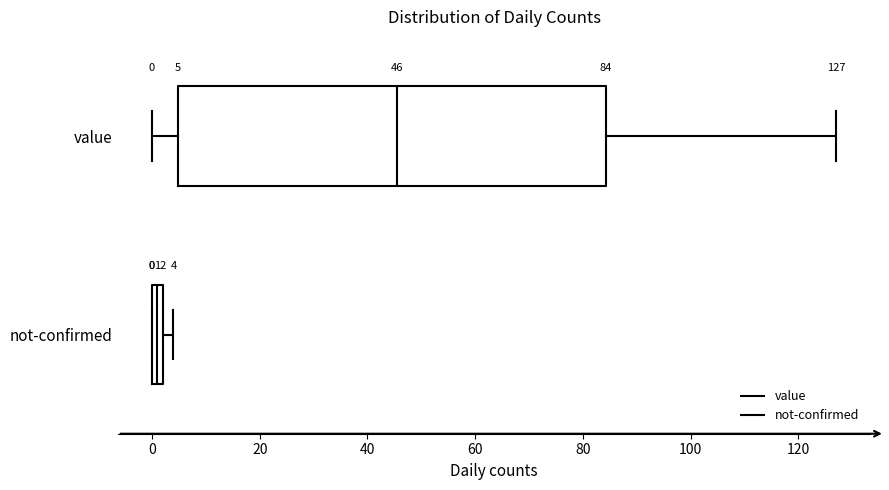

Which box has the furthest to the left median line?

not-confirmed